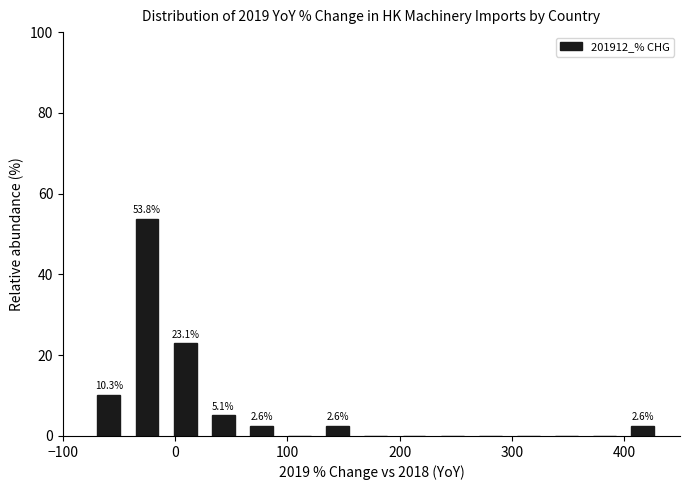

Read against the x-axis, roughly where is the centre of the tallest bar?

-30